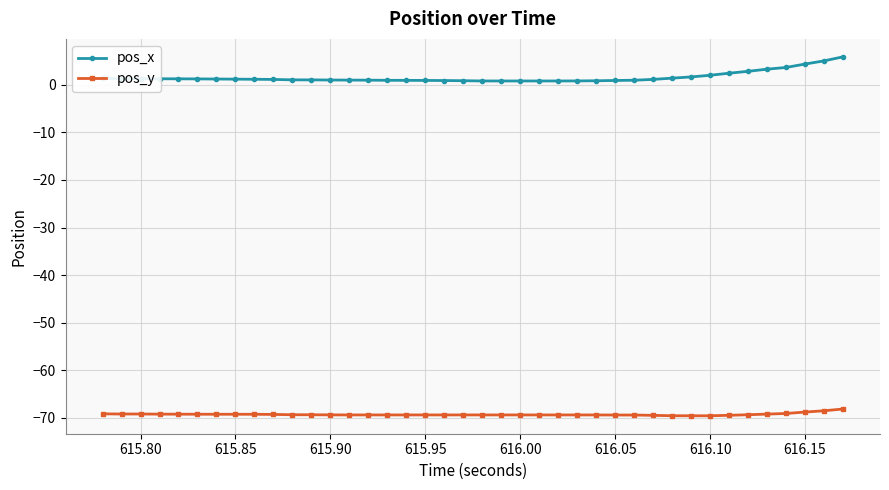

How many distinct data groups are displayed?

2